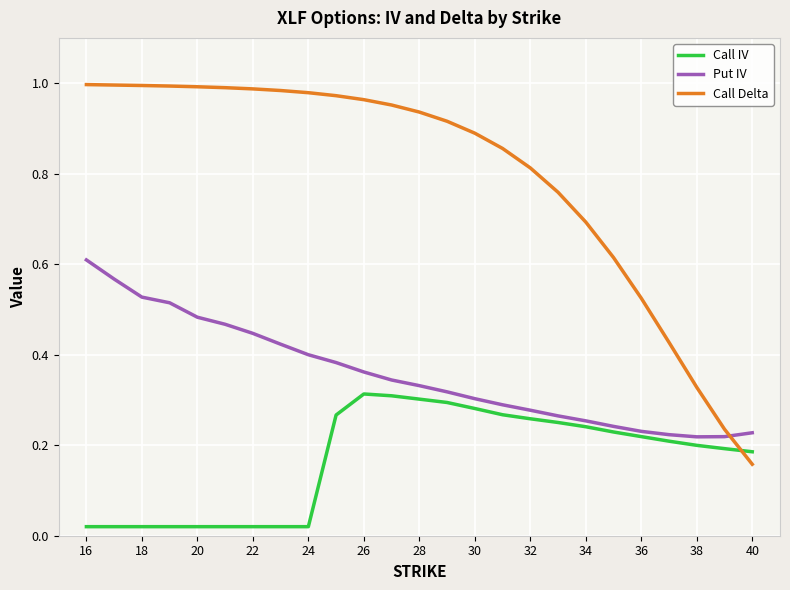

What is the sum of all Call IV values?

4.2